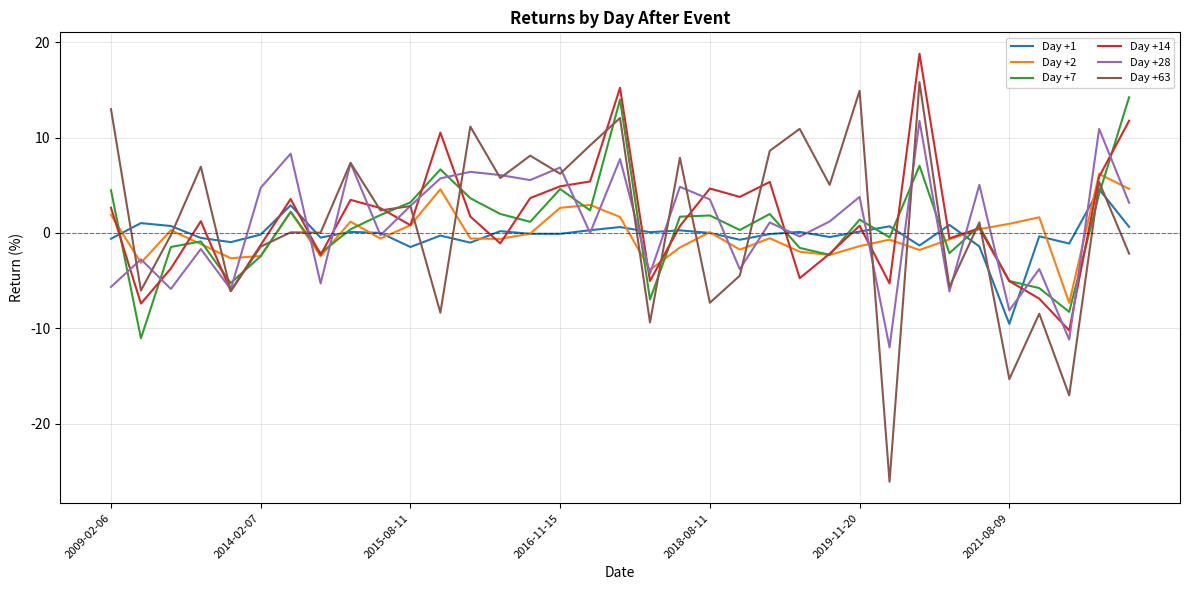

True or false: Day +63 and Day +2 cross at least once.

True